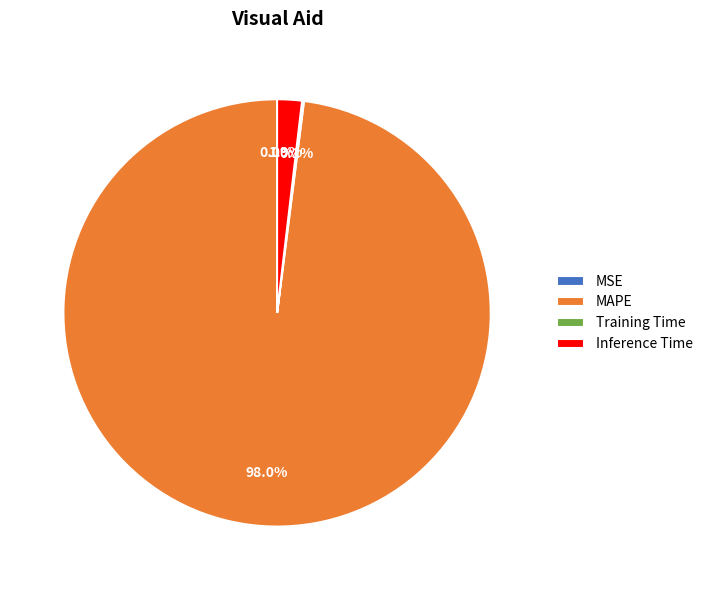

Which slice is the largest?

MAPE